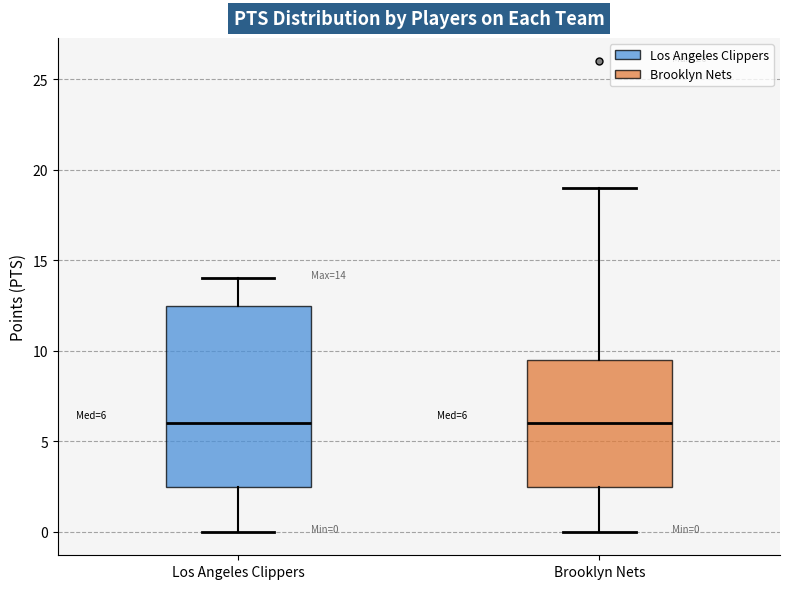

Which box is the tallest, from its lower edge to its upper edge?

Los Angeles Clippers